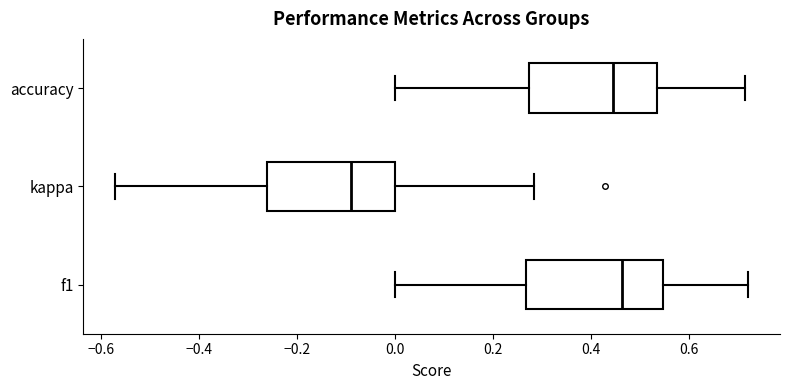

Reading bottom to top, transcribe this box plot: for each box, give where its median line is, the range the box spans, and where its two whiskers end, as read against the x-axis. The values are not printed on the chart, so give them approximately, as read against the axis.

f1: median 0.46, box 0.26 to 0.54, whiskers 0.00 to 0.72
kappa: median -0.10, box -0.26 to 0.00, whiskers -0.58 to 0.28
accuracy: median 0.44, box 0.28 to 0.54, whiskers 0.00 to 0.72